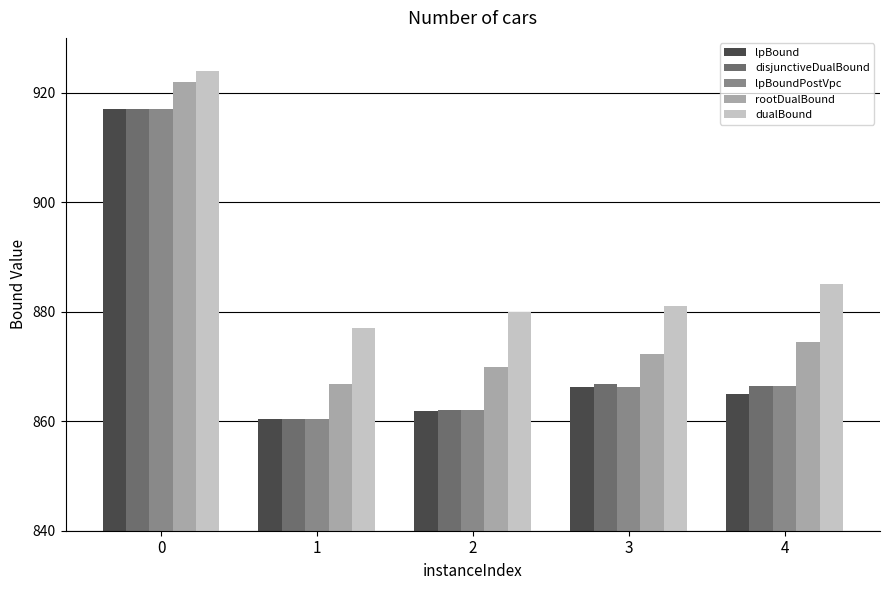

Is it true that rootDualBound equals 869.8 at 2?

True